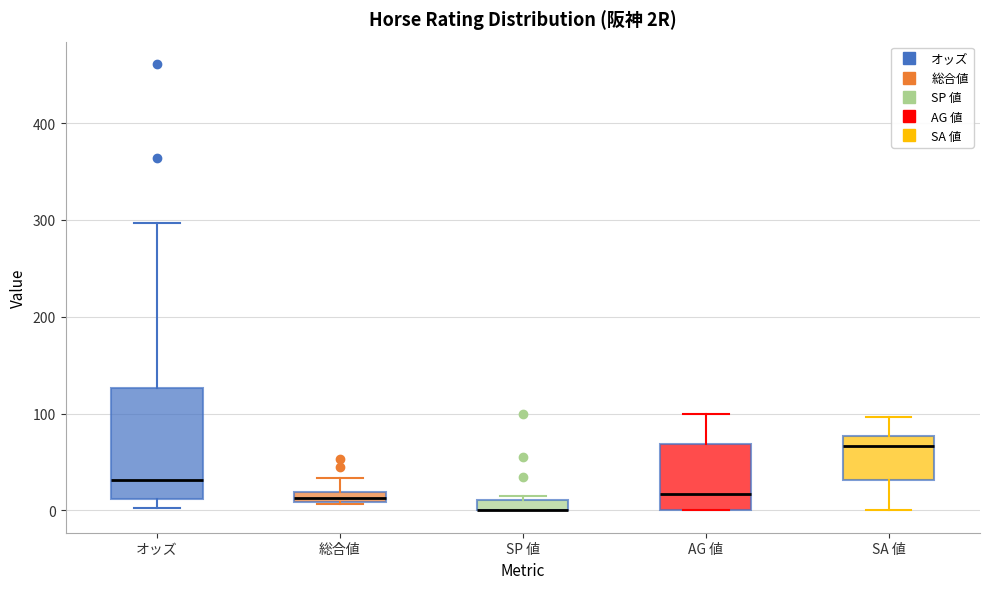

Comparing the boxes themselves (not the whiskers), which one is the tallest?

オッズ